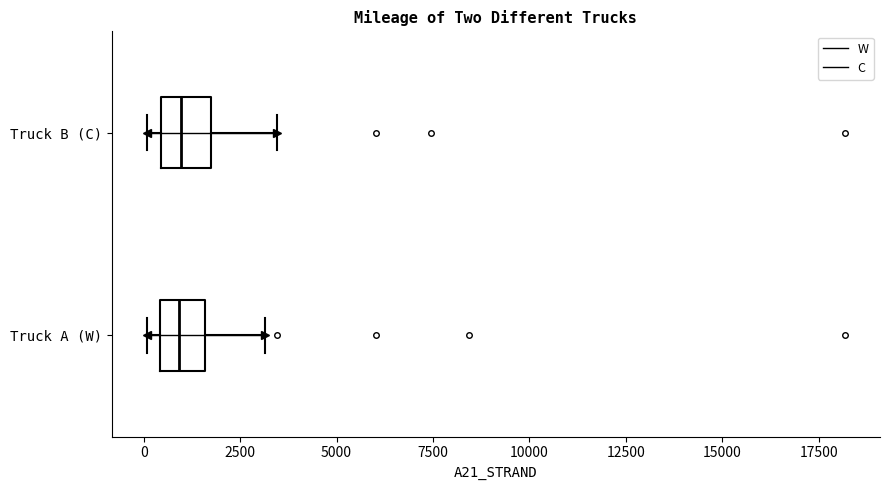

Where does the right whisker of the box for Truck B (C) end on the x-axis? The values are not printed on the chart, so give them approximately, as read against the axis.

3500